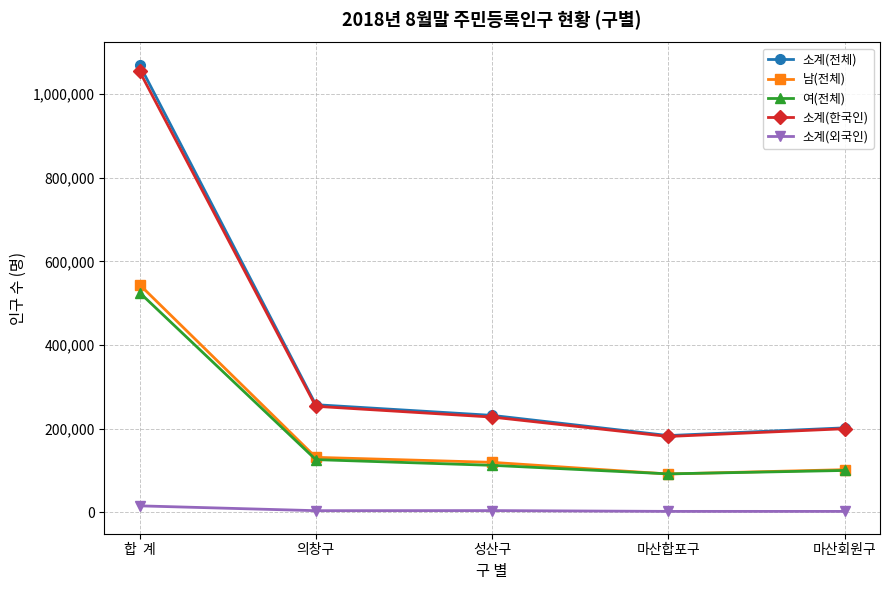

Which series has the largest range (max minus min)?

소계(전체)